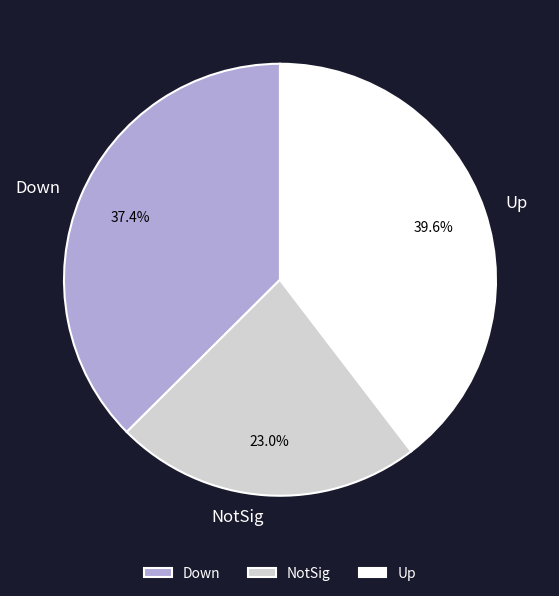

Does any single category account for the majority?

No